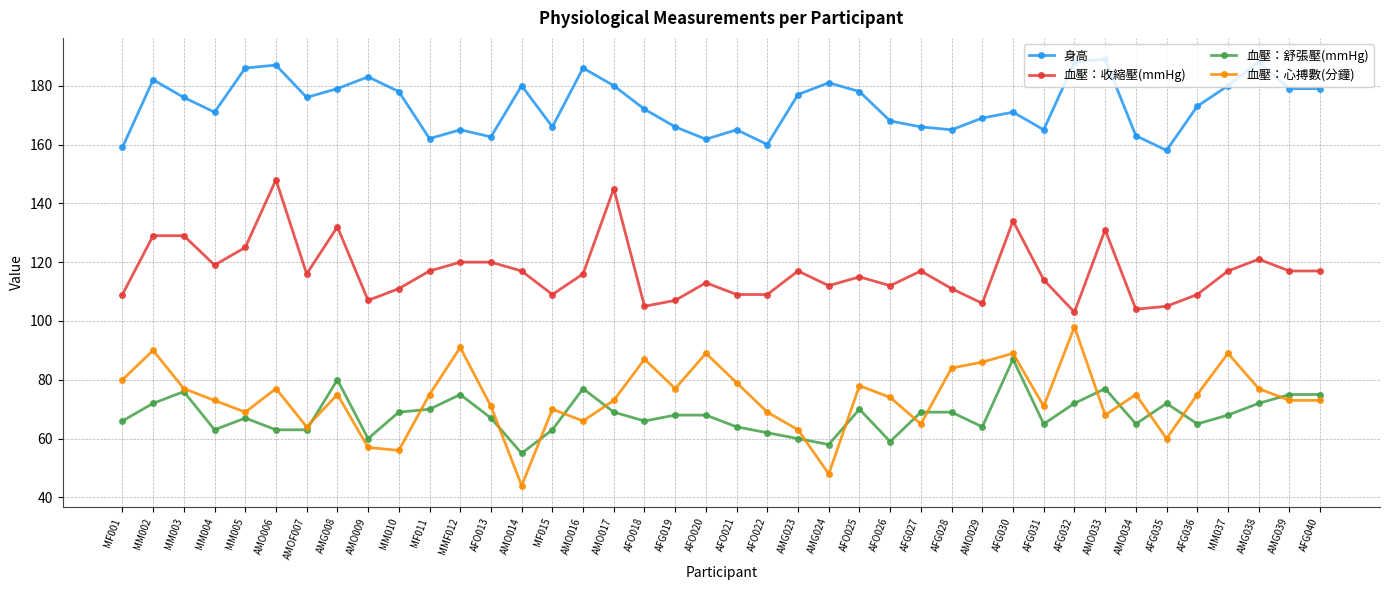

The 血壓：心搏數(分鐘) series shows 132.0 at MM002. True or false?

False